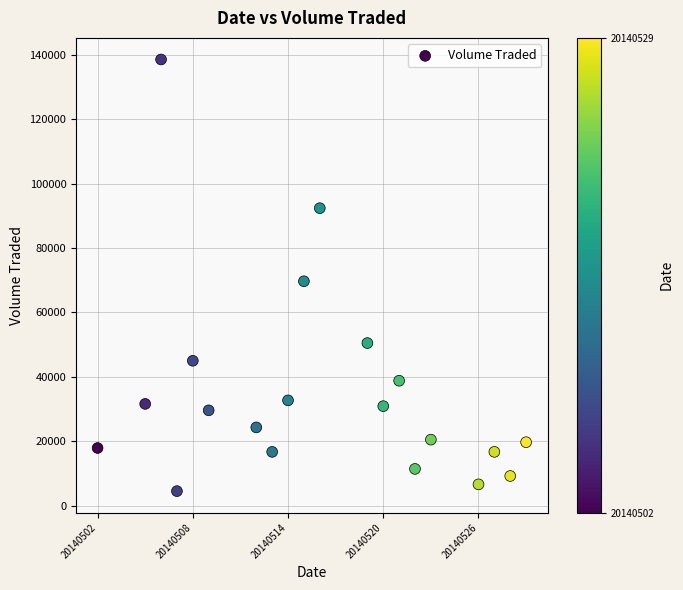

What is the range of X values (max minus min)?

27